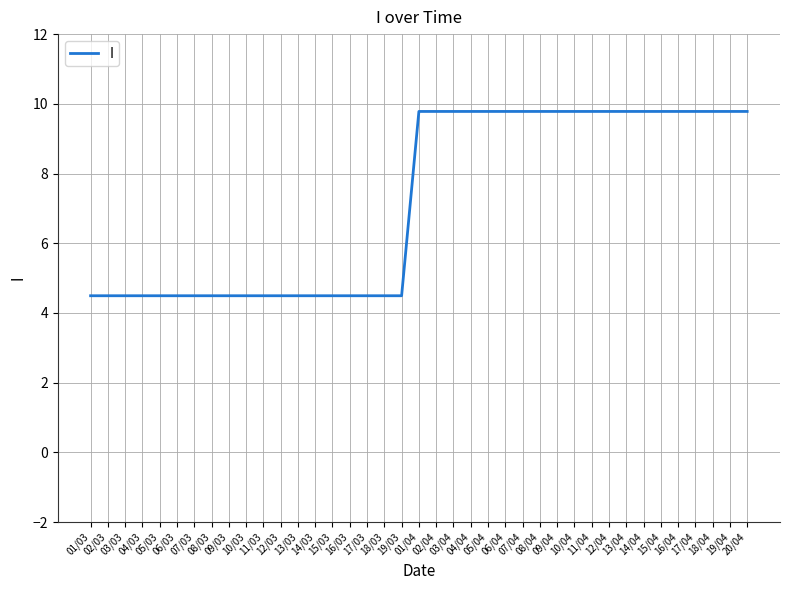

What is the maximum value shown in the chart?

9.8